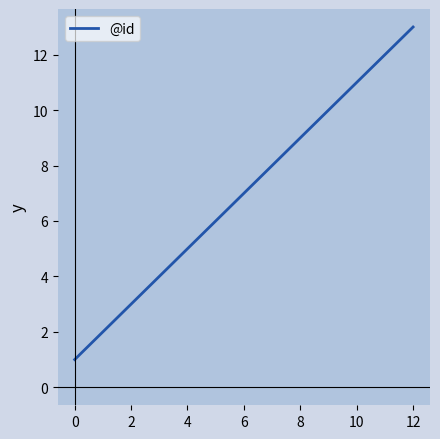

What is the smallest value displayed?

1